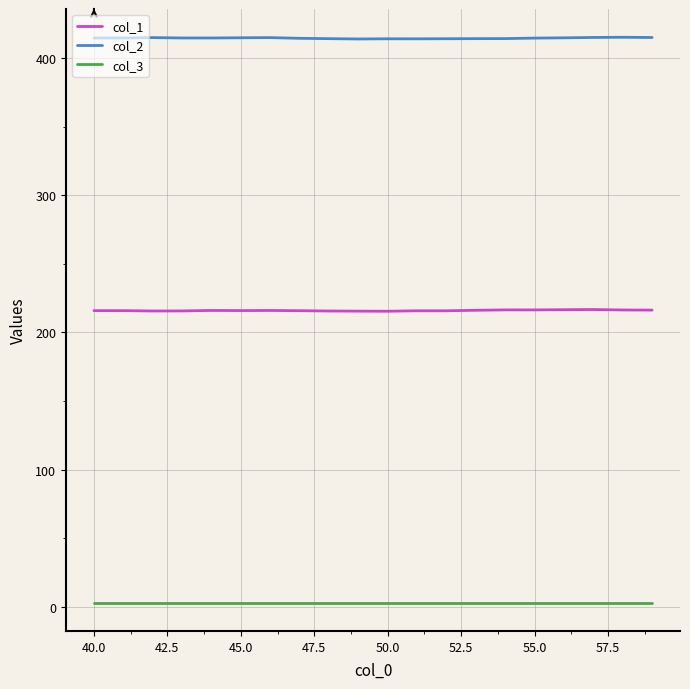

True or false: col_1 and col_2 intersect in this chart.

False